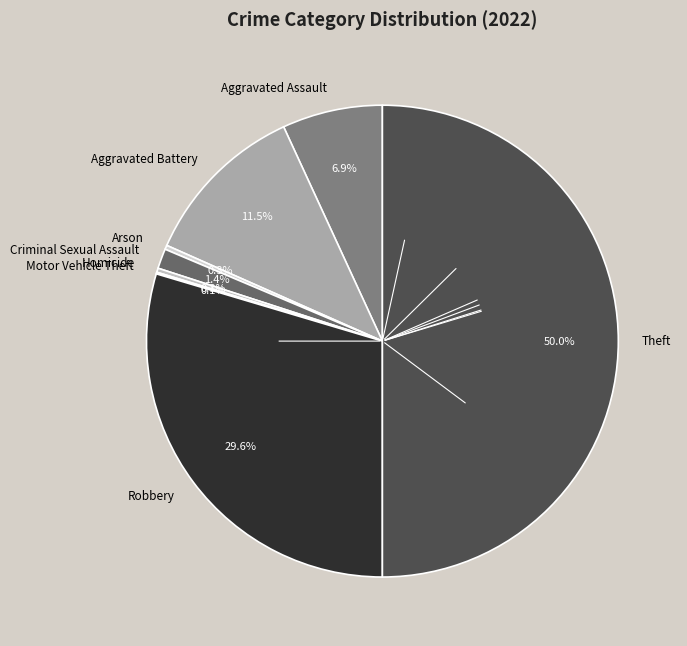

Which category has the biggest portion of the pie?

Theft